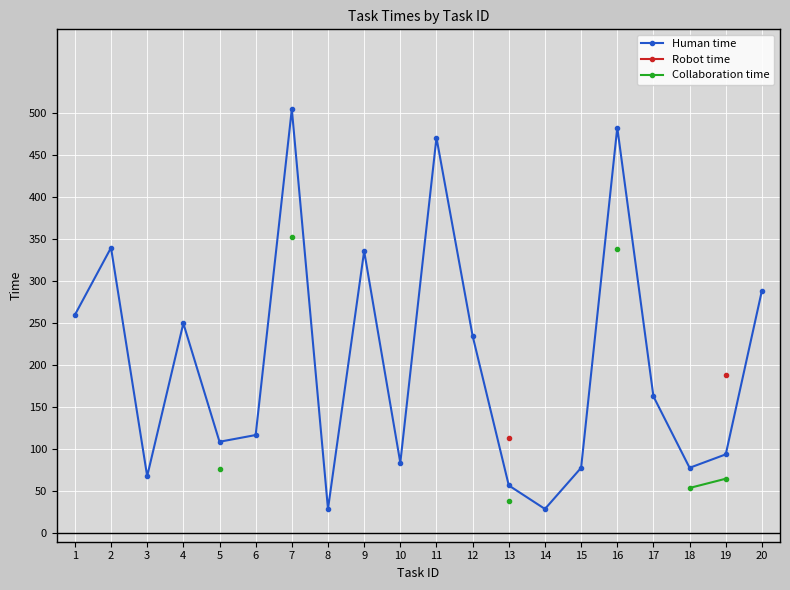

What is the value of the Human time point at the 18th from the left?

78